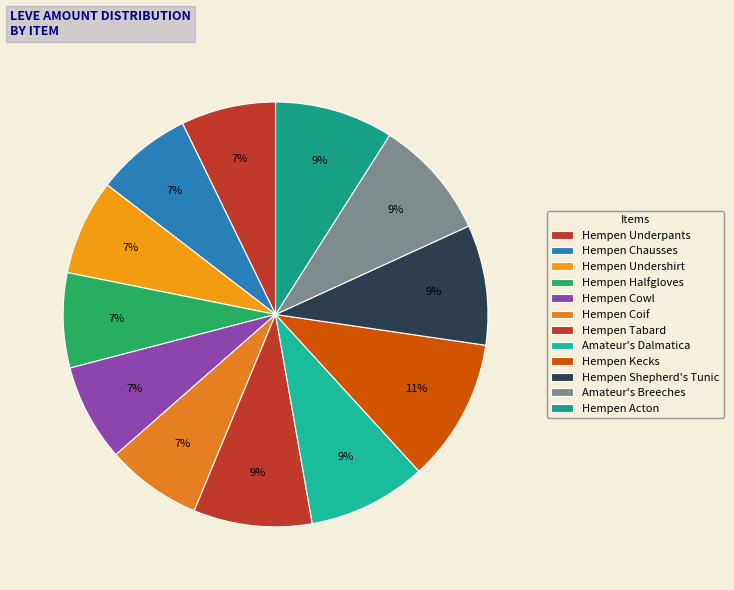

Rank the categories by value from lowest to highest.

Hempen Underpants, Hempen Halfgloves, Hempen Undershirt, Hempen Coif, Hempen Chausses, Hempen Cowl, Hempen Tabard, Amateur's Dalmatica, Hempen Acton, Hempen Shepherd's Tunic, Amateur's Breeches, Hempen Kecks